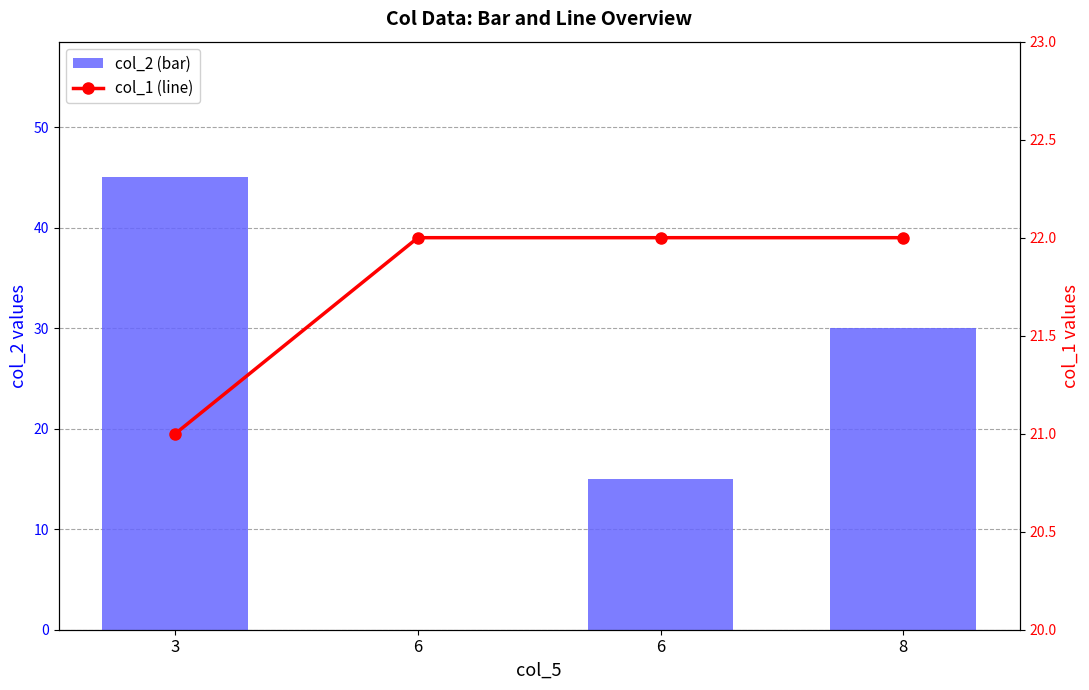

The value of col_1 (line) at 6 is 22. True or false?

True